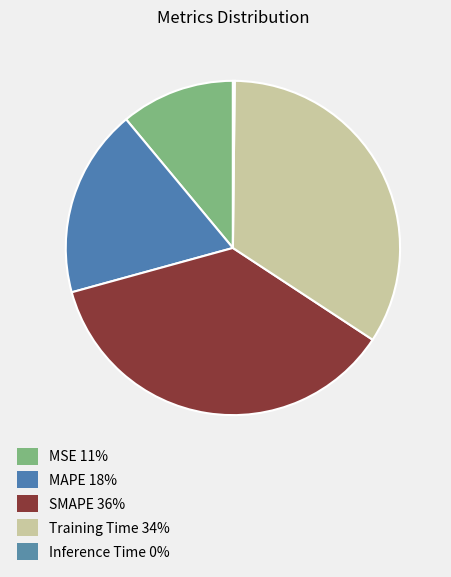

Is it true that Inference Time is 0% of the pie?

True